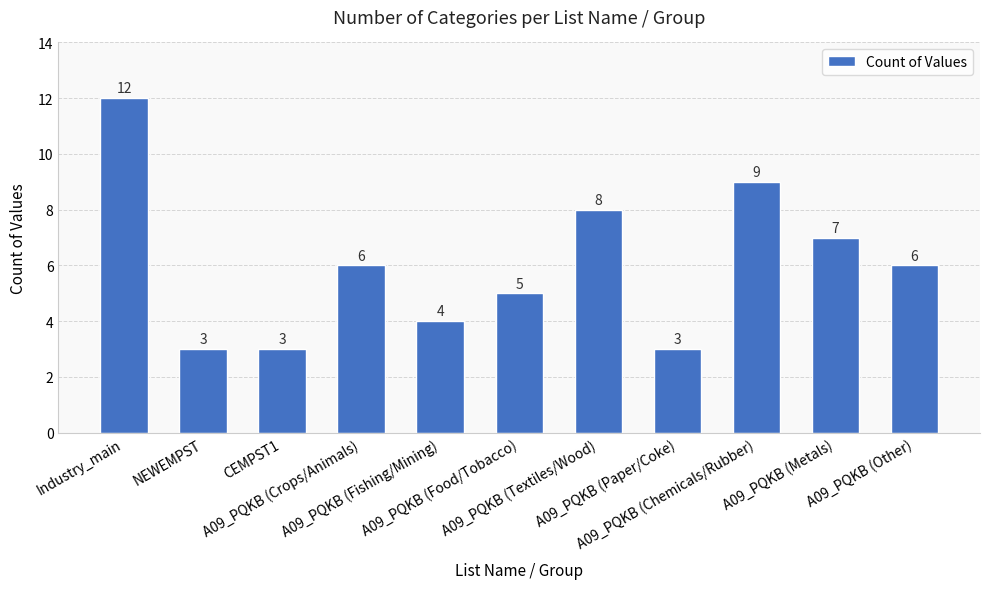

What is the change in value from A09_PQKB (Fishing/Mining) to A09_PQKB (Textiles/Wood)?

+4